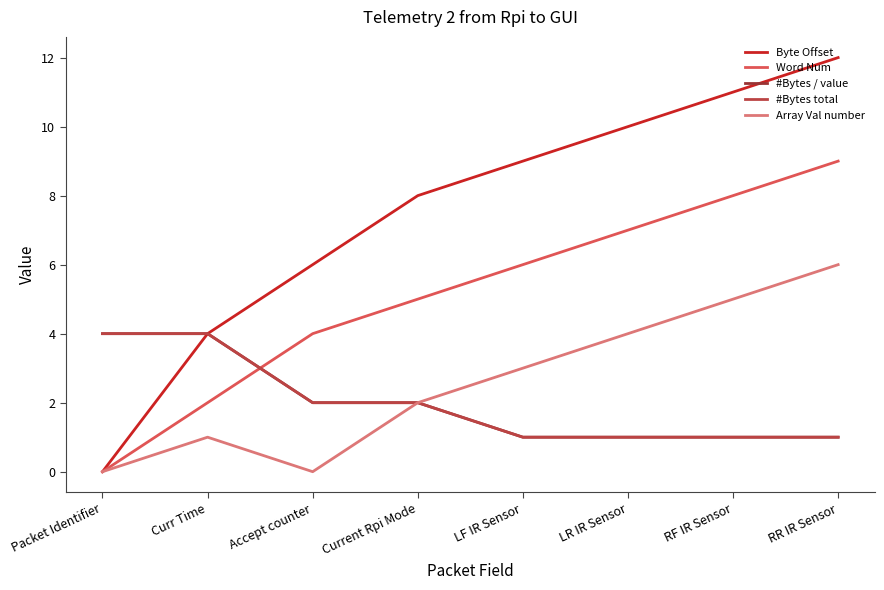

What position from the right is Accept counter?

6